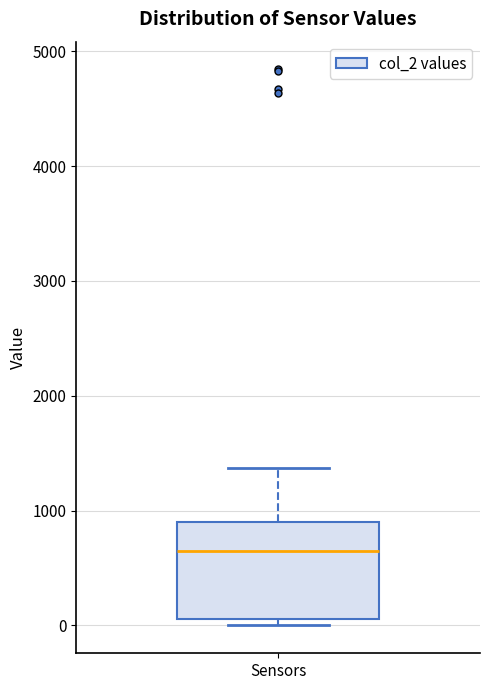

Read this box plot against the y-axis: the position of the median line, the range covered by the box, and the ends of both whiskers. The values are not printed on the chart, so give them approximately, as read against the axis.

median 600, box 100 to 900, whiskers 0 to 1400